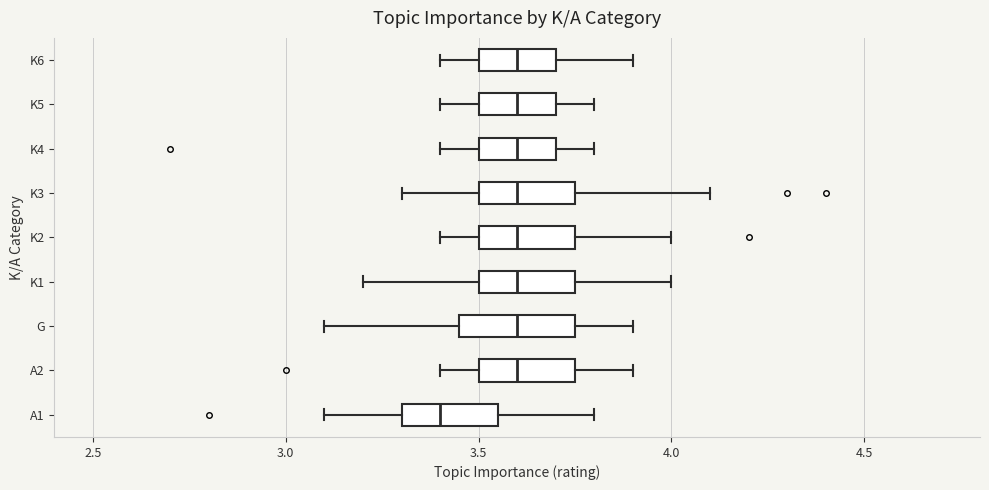

Which box has the furthest to the left median line?

A1